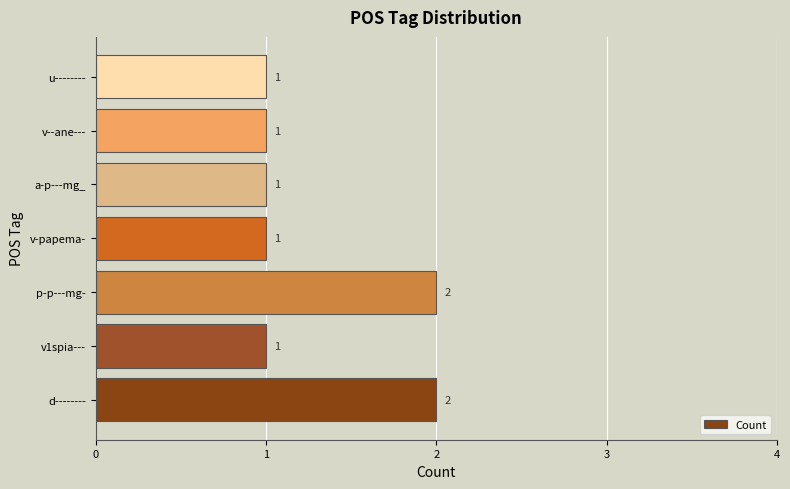

How many bars are there in total?

7